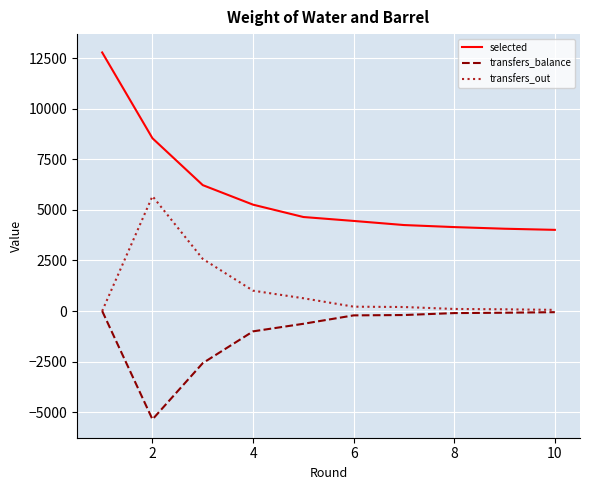

What is the difference between the maximum and minimum values in the transfers_out series?

5678